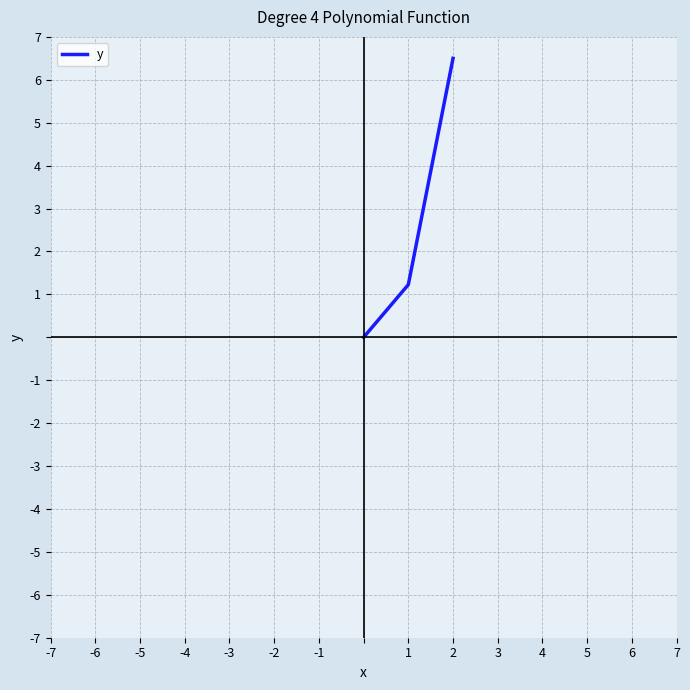

What is the difference between the second highest and minimum values?

1.2